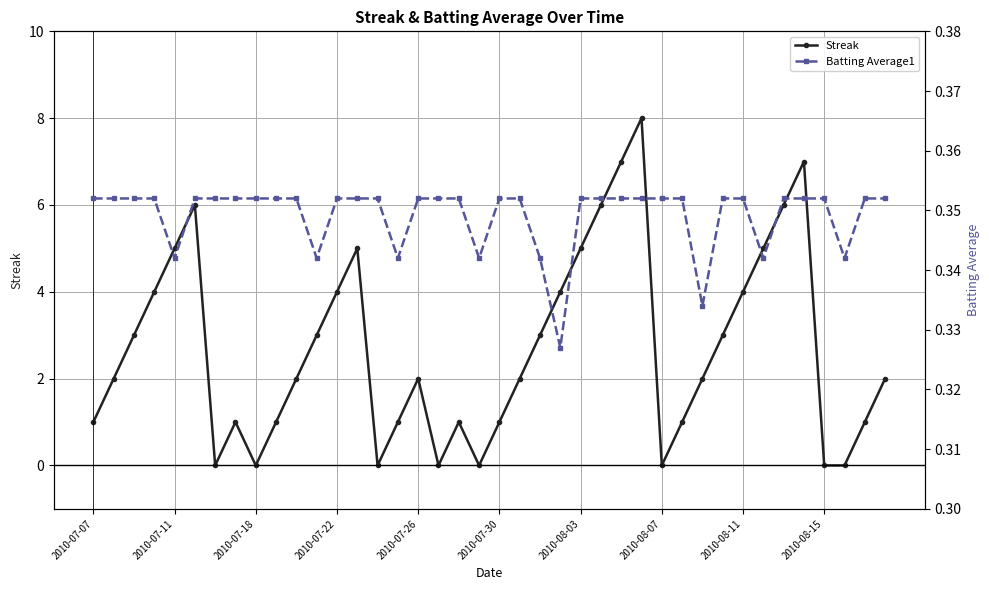

How many interior local peaks does the Streak series have?

7